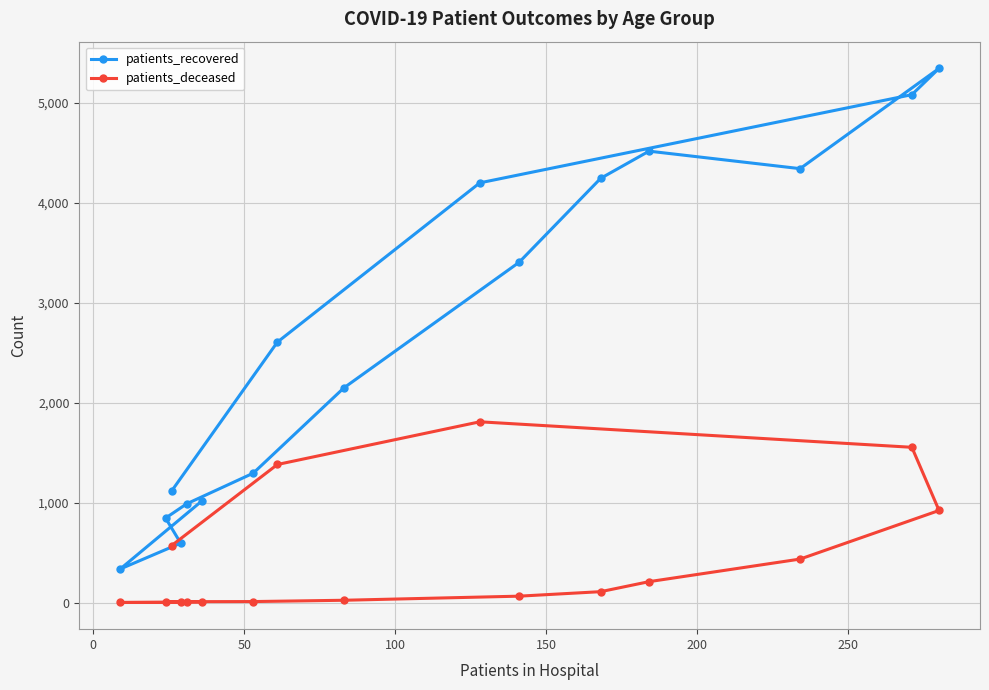

Does the chart have visible grid lines?

Yes